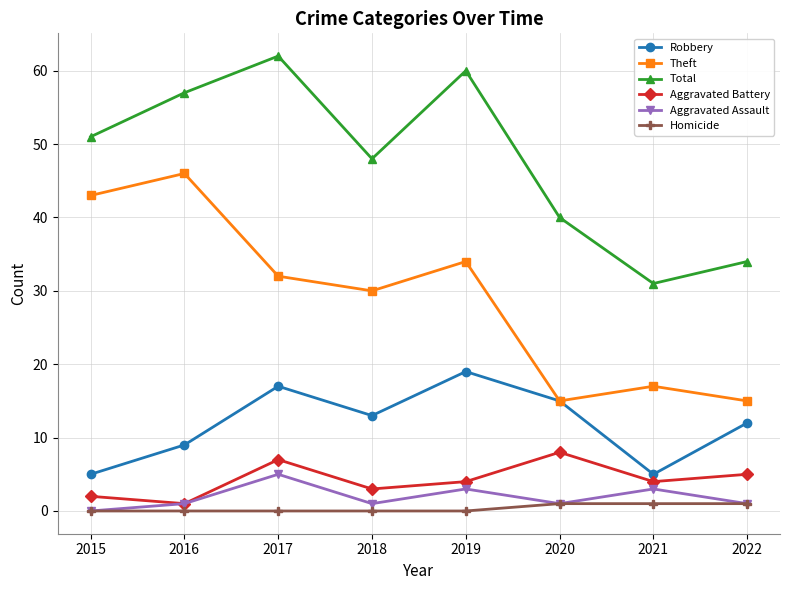

How many interior local peaks does the Total series have?

2